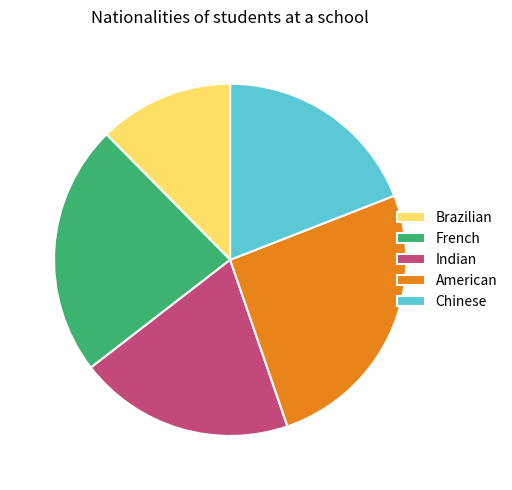

Do American and Brazilian together represent more than half of the pie?

No